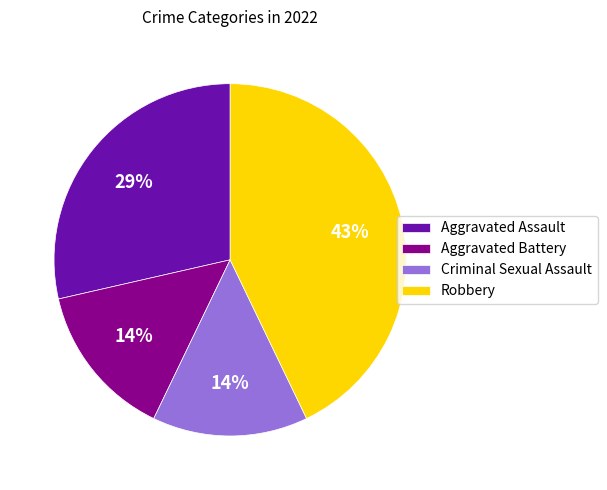

To the nearest percent, what is the difference between the largest and smallest slice percentages?

29%